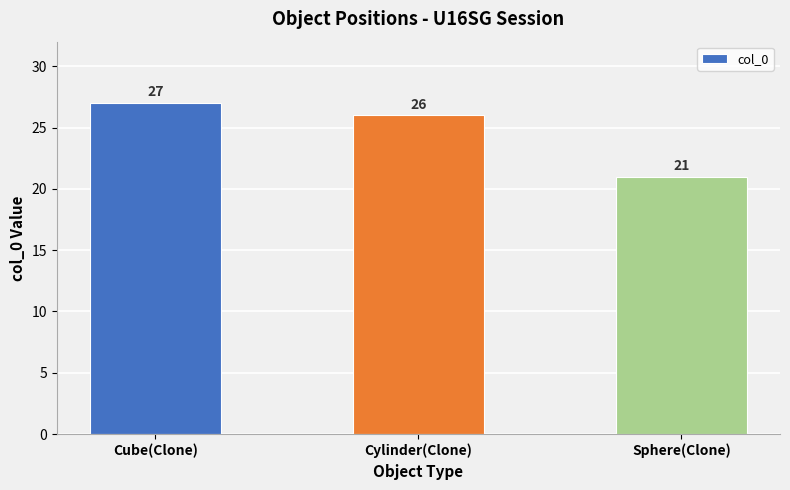

Reading left to right, what are all the values shown in this chart?

Cube(Clone)=27	Cylinder(Clone)=26	Sphere(Clone)=21